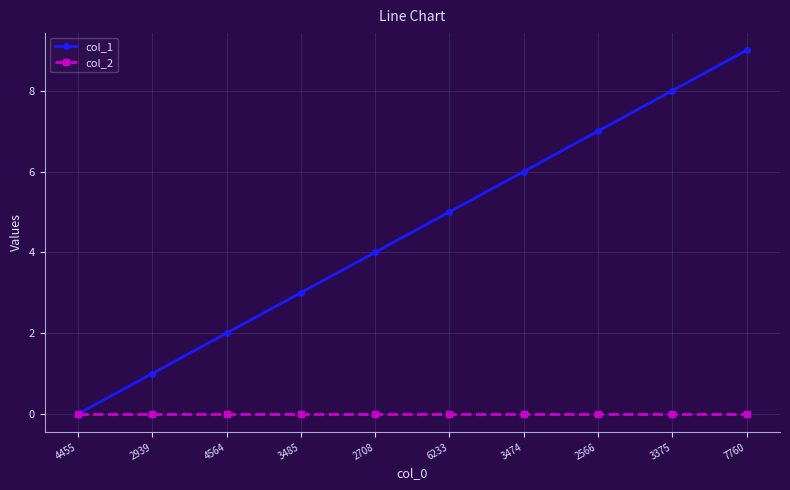

Count the number of data series in this chart.

2